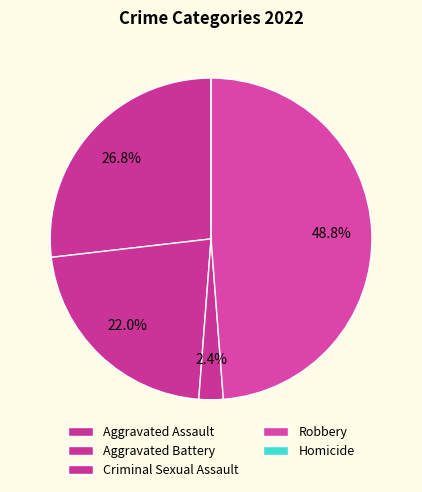

Is the sum of Aggravated Battery and Homicide greater than half?

No